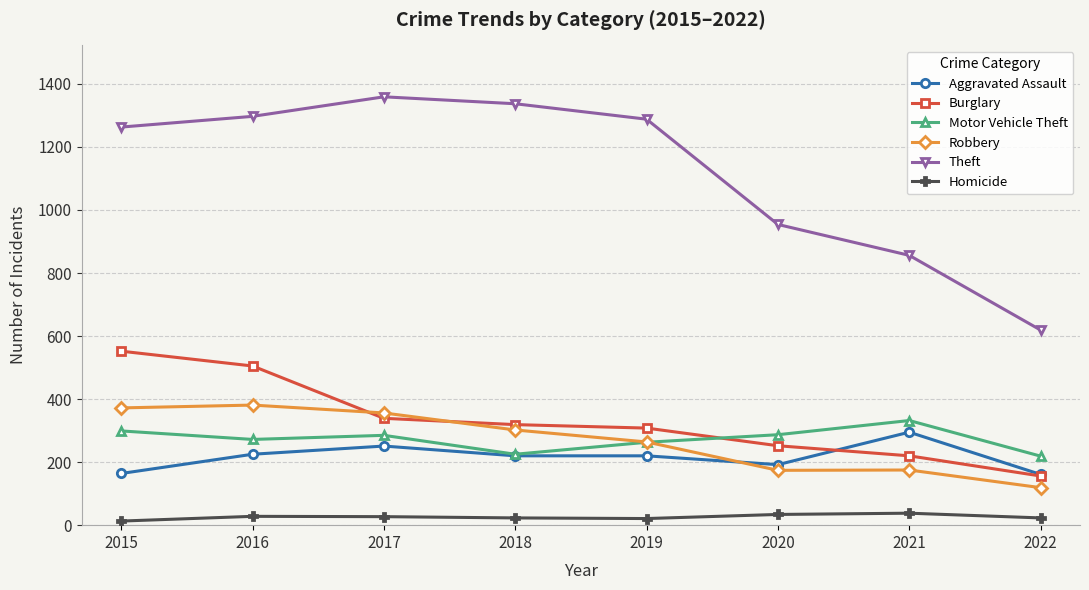

True or false: Aggravated Assault has more than 1 points higher than both neighbors.

True